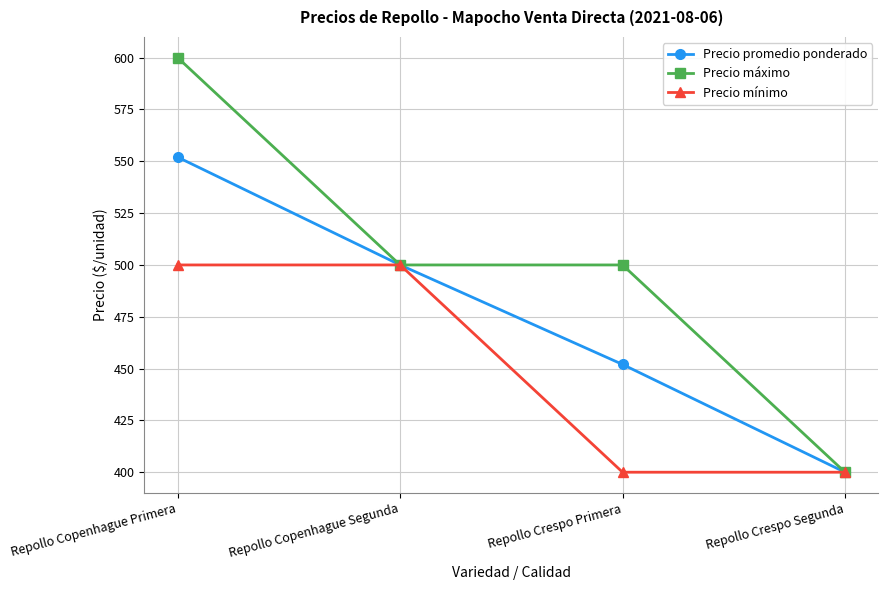

At which category is the sum across all series the highest?

Repollo Copenhague Primera